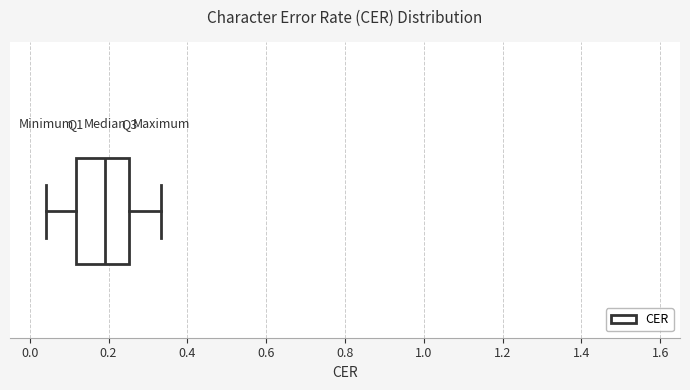

Read this box plot against the x-axis: the position of the median line, the range covered by the box, and the ends of both whiskers. The values are not printed on the chart, so give them approximately, as read against the axis.

median 0.20, box 0.12 to 0.26, whiskers 0.04 to 0.34